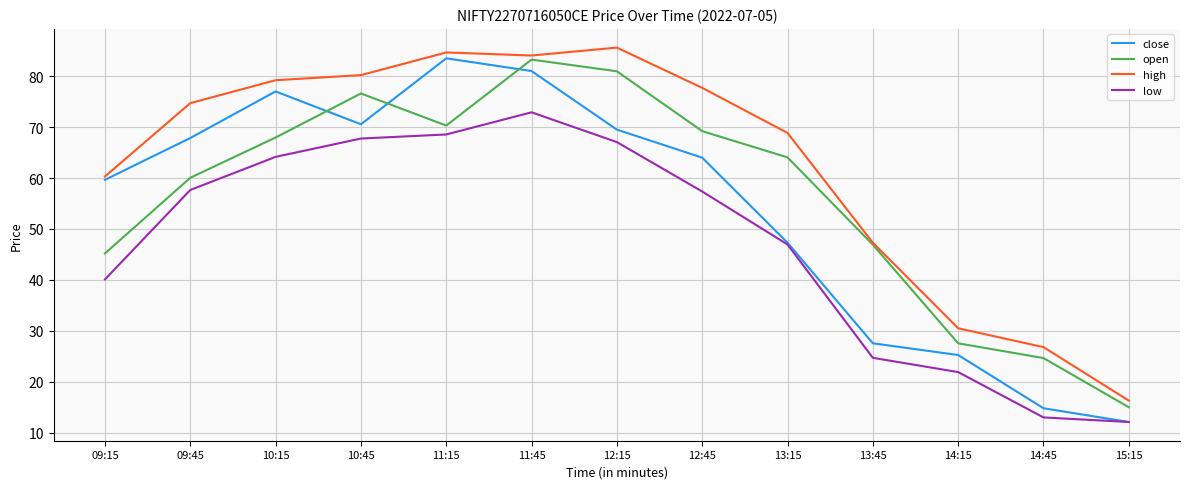

True or false: open has a value of 44.2 at 14:15.

False